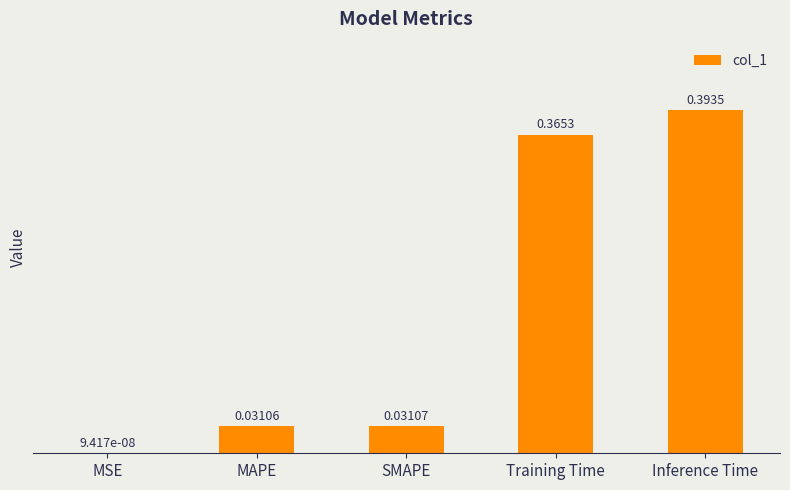

What is the sum of all values?

0.8